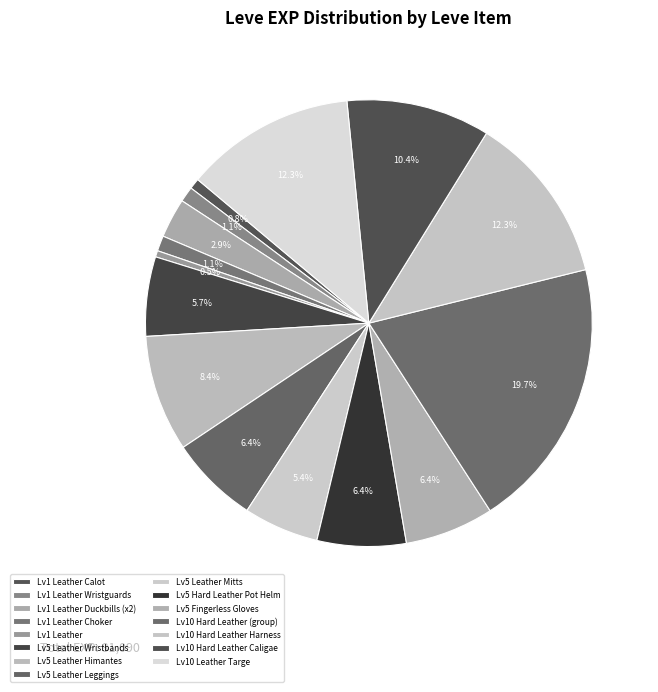

Is there any slice that represents more than half of the pie?

No